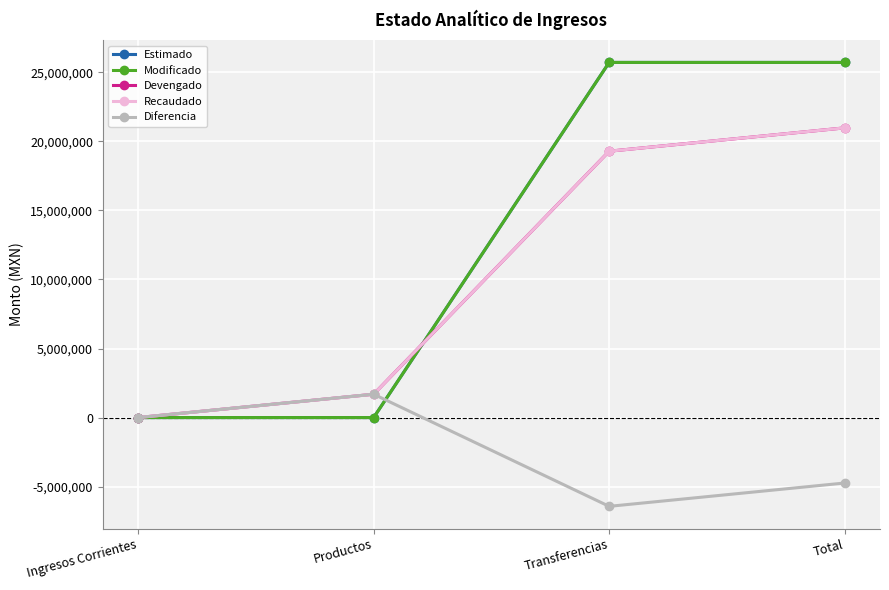

Does the chart have visible grid lines?

Yes